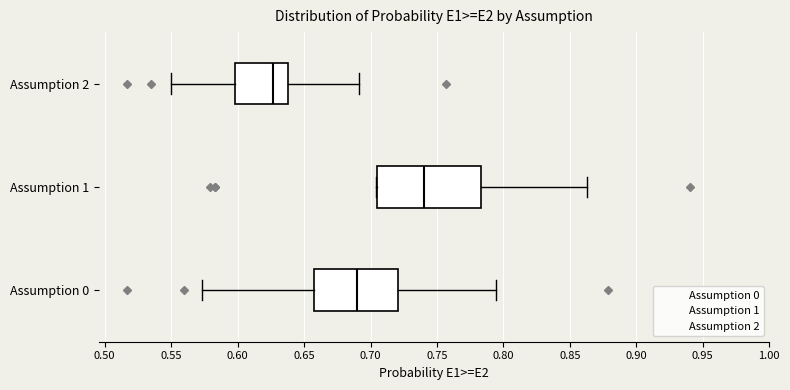

Where is the left edge of the box for Assumption 1 on the x-axis? The values are not printed on the chart, so give them approximately, as read against the axis.

0.705